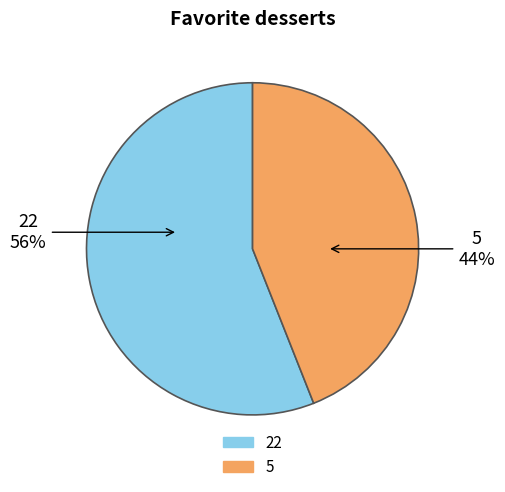

How many segments does this pie chart have?

2